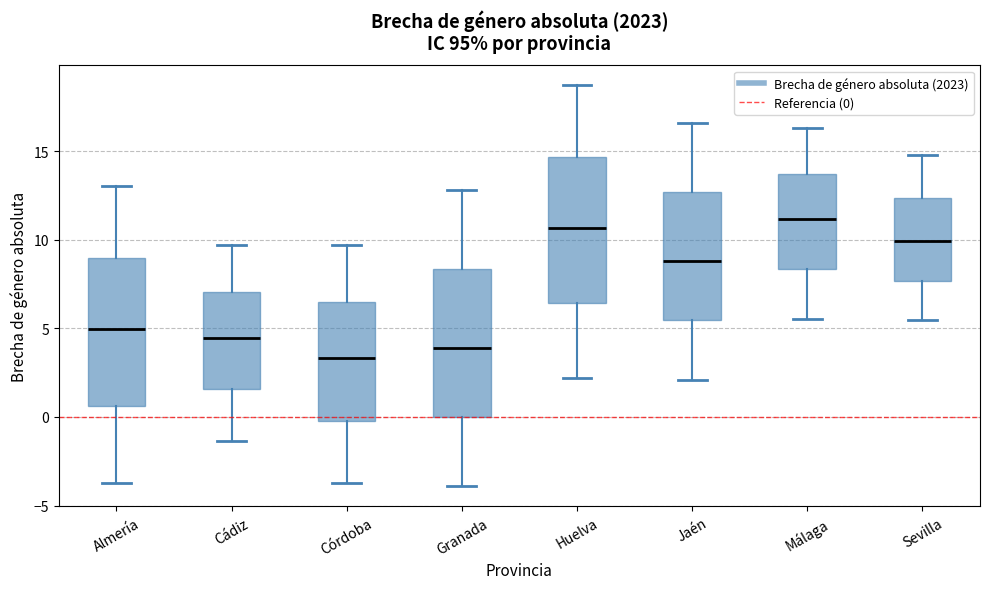

Reading left to right, transcribe this box plot: for each box, give where its median line is, the range the box spans, and where its two whiskers end, as read against the y-axis. The values are not printed on the chart, so give them approximately, as read against the axis.

Almería: median 5.0, box 0.5 to 9.0, whiskers -3.5 to 13.0
Cádiz: median 4.5, box 1.5 to 7.0, whiskers -1.5 to 9.5
Córdoba: median 3.5, box 0.0 to 6.5, whiskers -4.0 to 9.5
Granada: median 4.0, box 0.0 to 8.5, whiskers -4.0 to 13.0
Huelva: median 10.5, box 6.5 to 14.5, whiskers 2.0 to 18.5
Jaén: median 9.0, box 5.5 to 12.5, whiskers 2.0 to 16.5
Málaga: median 11.0, box 8.5 to 13.5, whiskers 5.5 to 16.5
Sevilla: median 10.0, box 7.5 to 12.5, whiskers 5.5 to 14.5